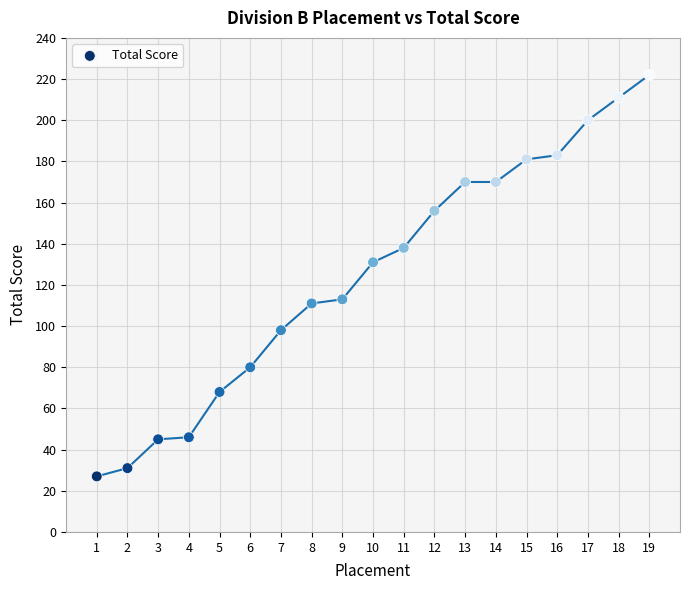

What Y value in the scatter plot is closest to 124?

131